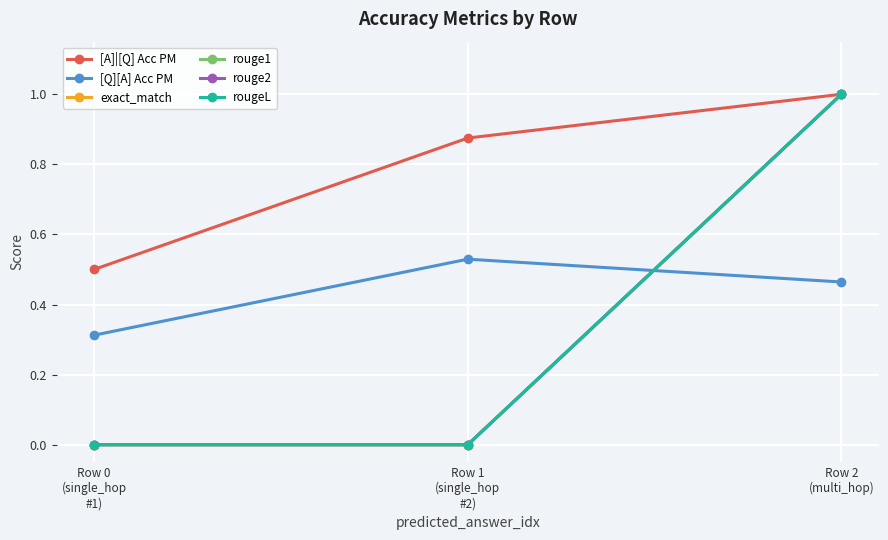

Does the chart have visible grid lines?

Yes